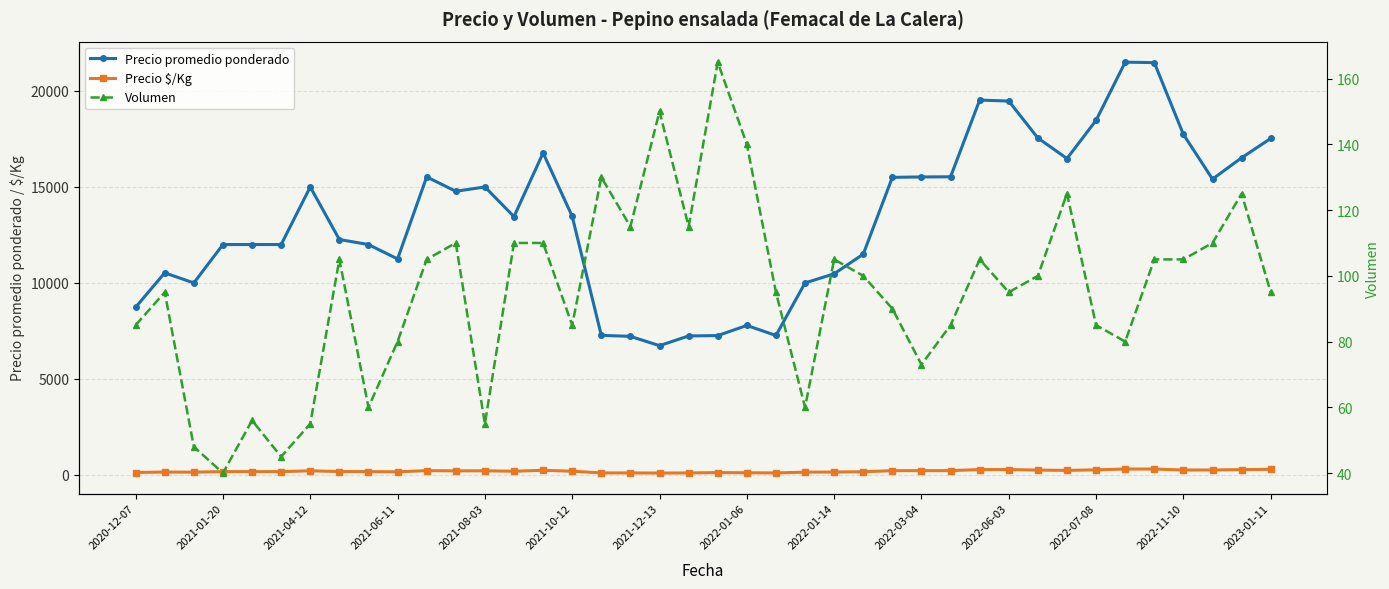

In Precio promedio ponderado, how many points are lower than both neighbors (excluding endpoints)?

8